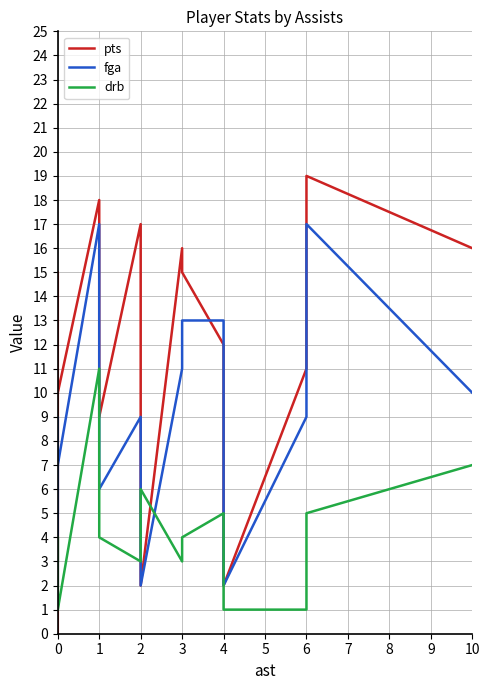

Is this an area chart (filled region under the line)?

No